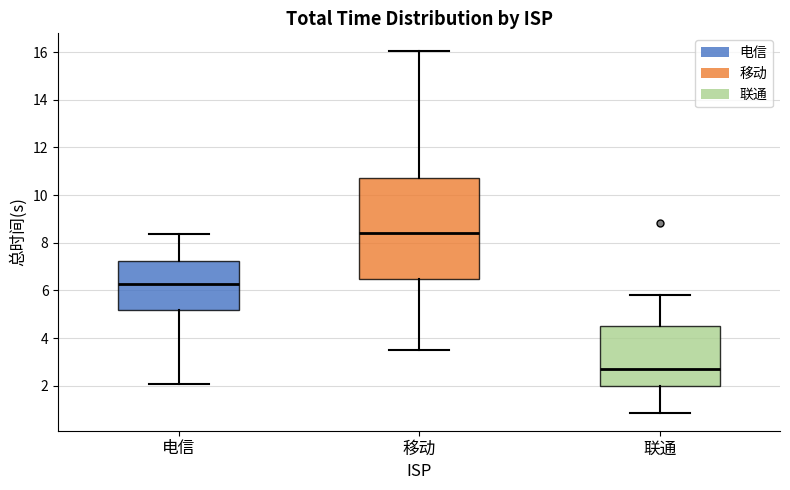

Where does the upper whisker of the box for 联通 end on the y-axis? The values are not printed on the chart, so give them approximately, as read against the axis.

5.8